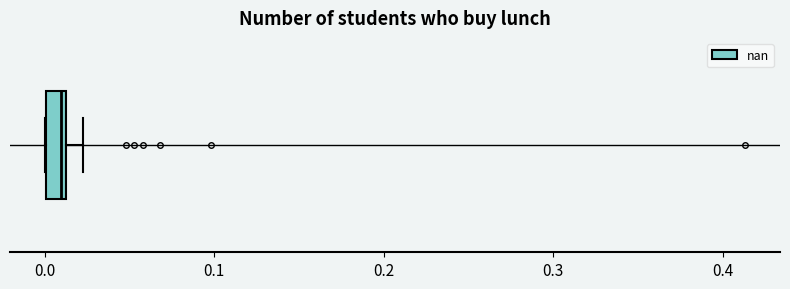

Where is the left edge of the box on the x-axis? The values are not printed on the chart, so give them approximately, as read against the axis.

0.00